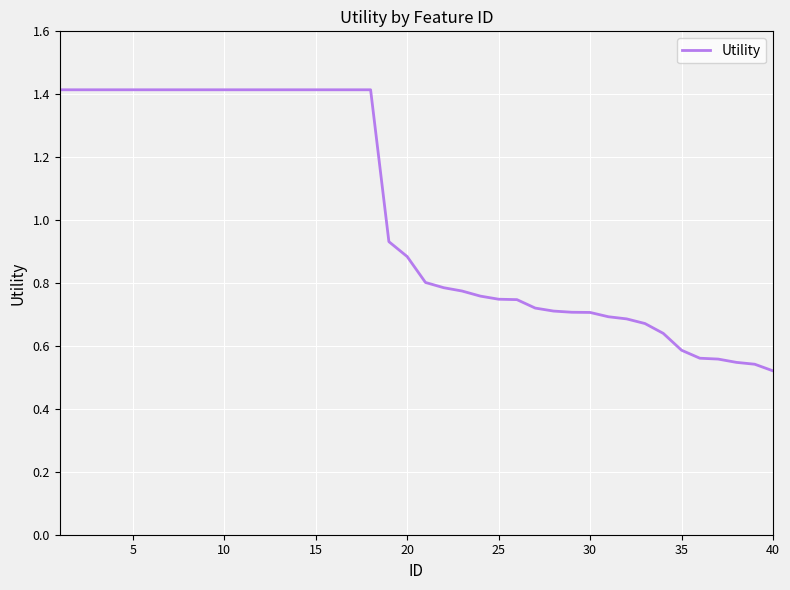

What is the greatest value displayed?

1.4